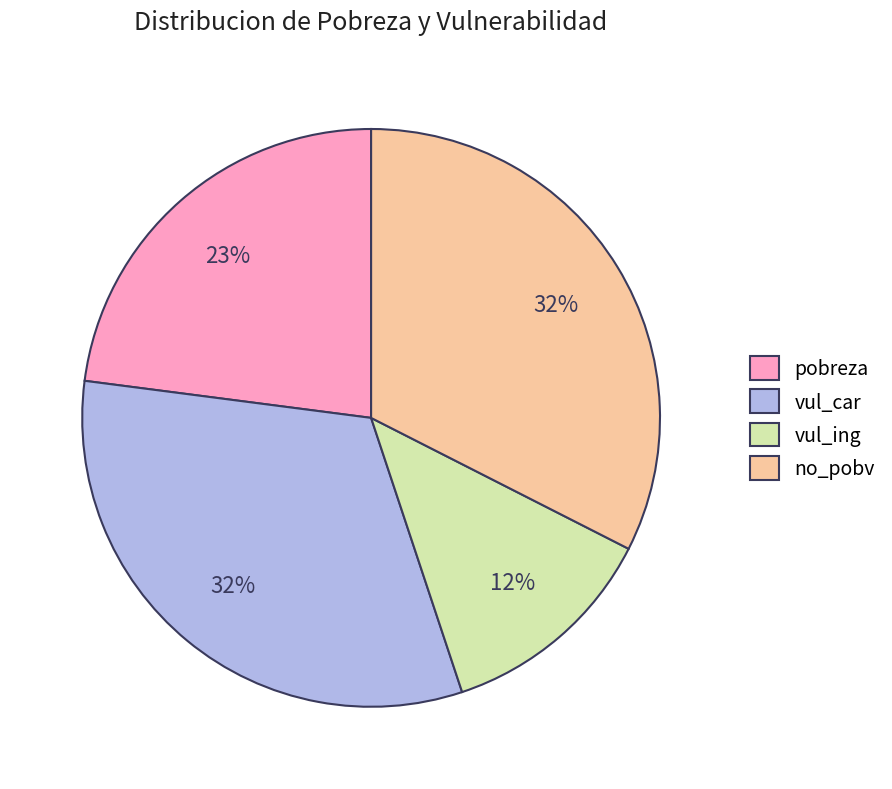

What is the smallest slice in the pie chart?

vul_ing